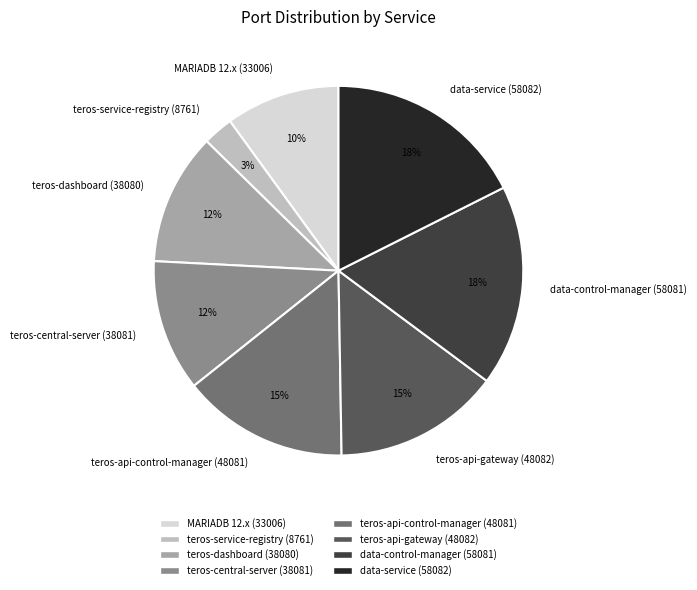

What percentage is the teros-api-gateway (48082) slice, to the nearest percent?

15%